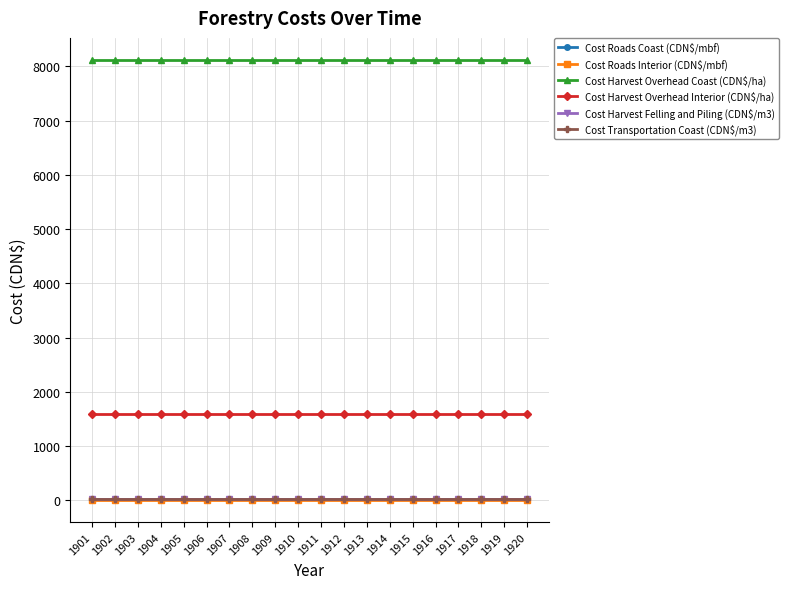

What is the value of the Cost Harvest Overhead Coast (CDN$/ha) point at the 20th from the left?

8119.0